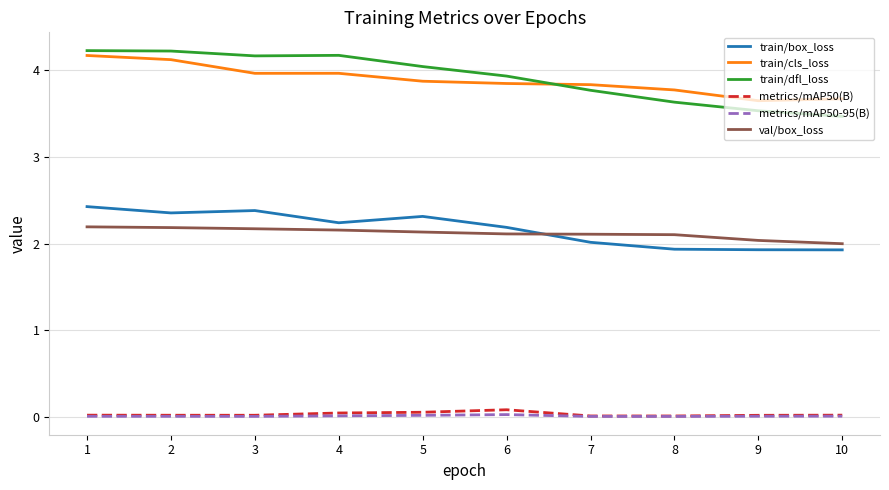

List the series in order of their peak value, highest first.

train/dfl_loss, train/cls_loss, train/box_loss, val/box_loss, metrics/mAP50(B), metrics/mAP50-95(B)